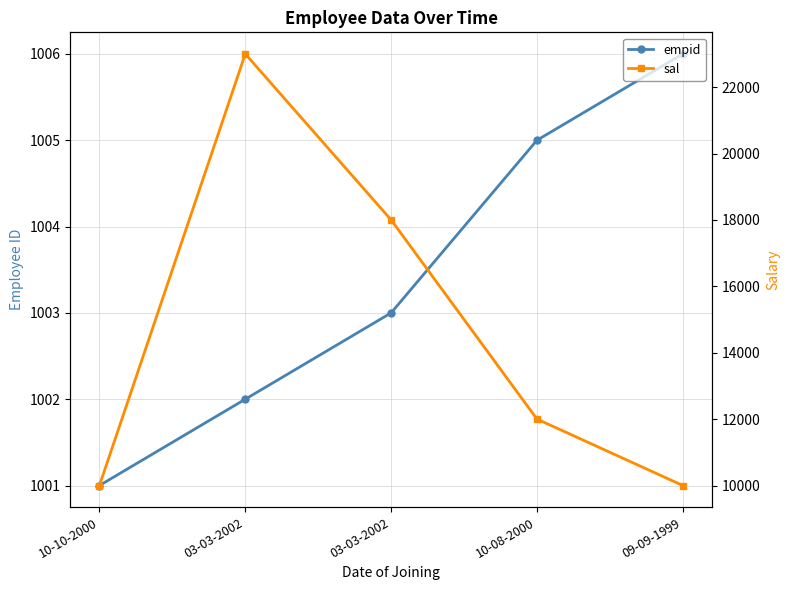

Where is empid nearest to the value 1003?

03-03-2002